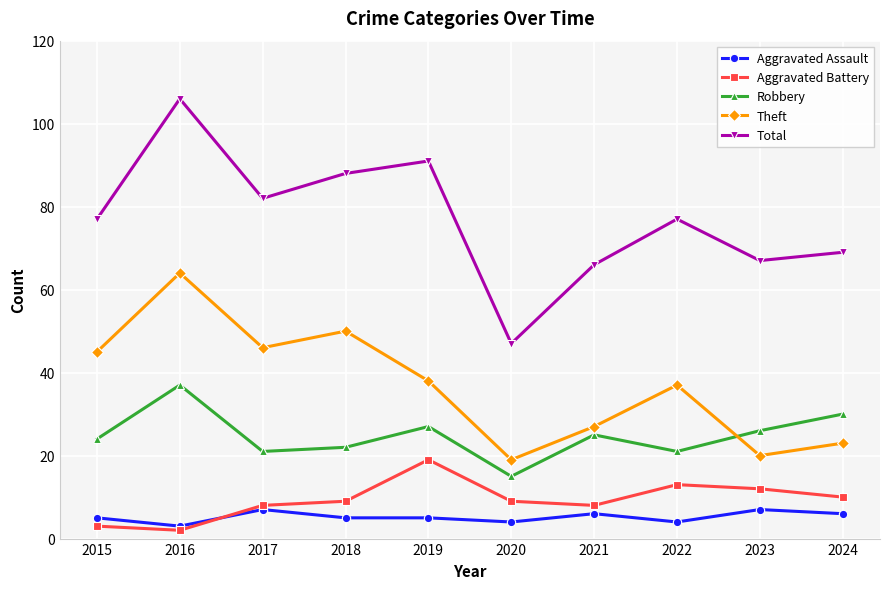

What is the total value across all series at 2024?

138